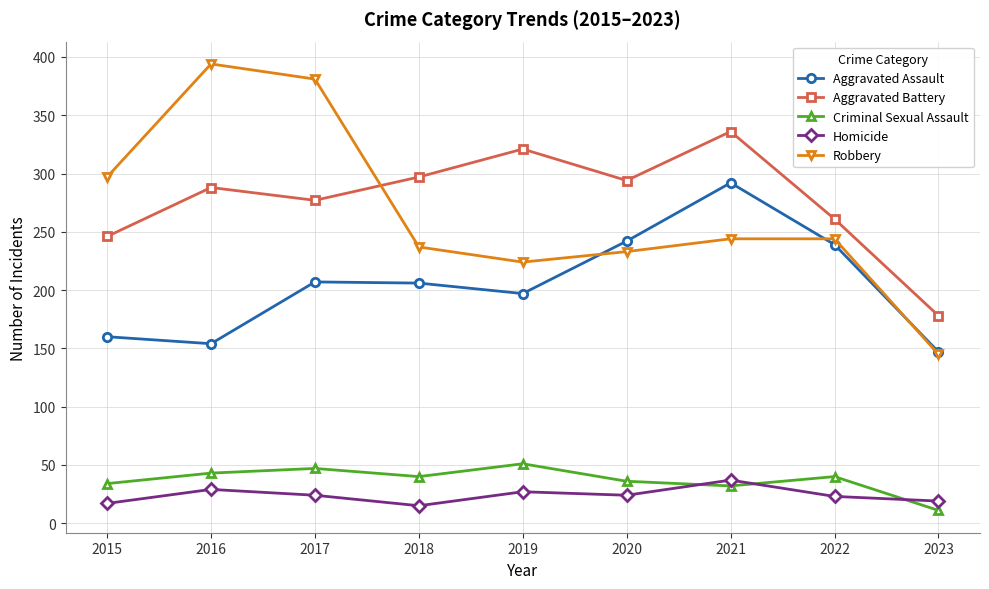

True or false: Homicide and Robbery intersect in this chart.

False